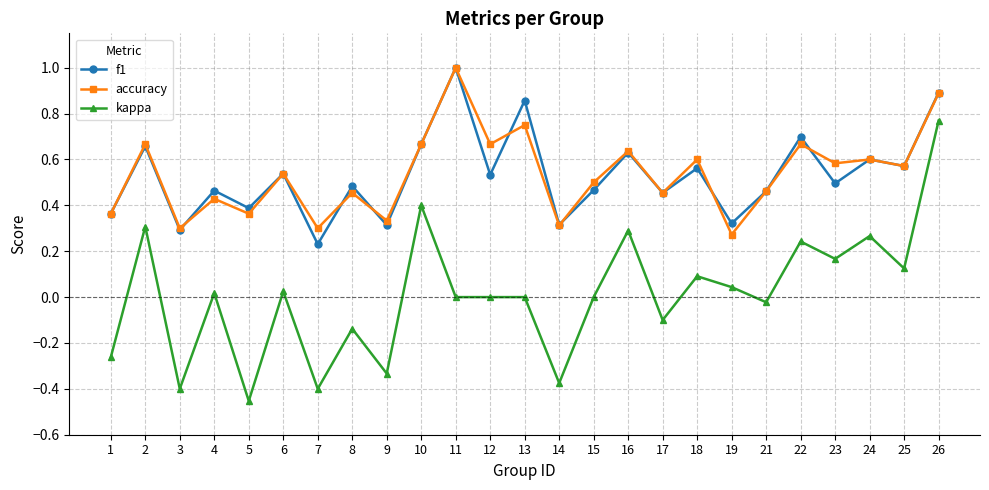

Which label corresponds to the largest value in the chart?

11